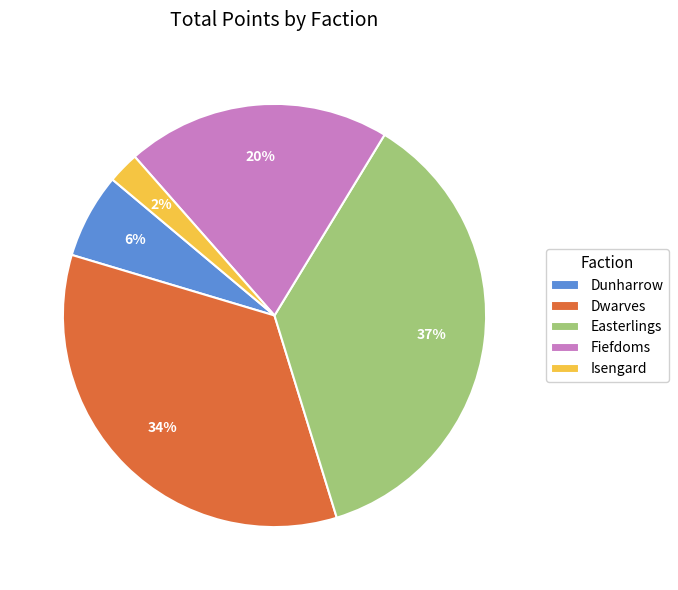

What is the largest slice in the pie chart?

Easterlings